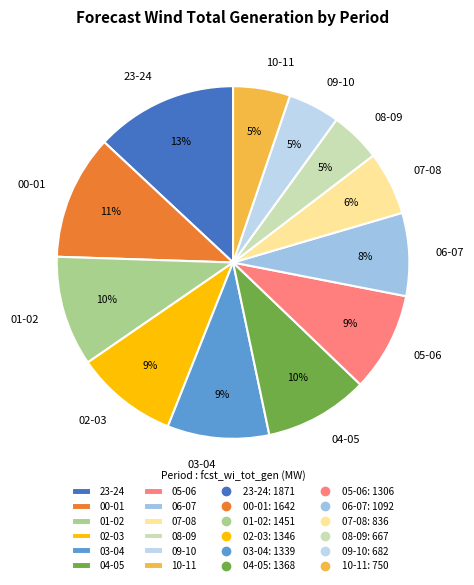

To the nearest percent, what is the average slice percentage?

8%